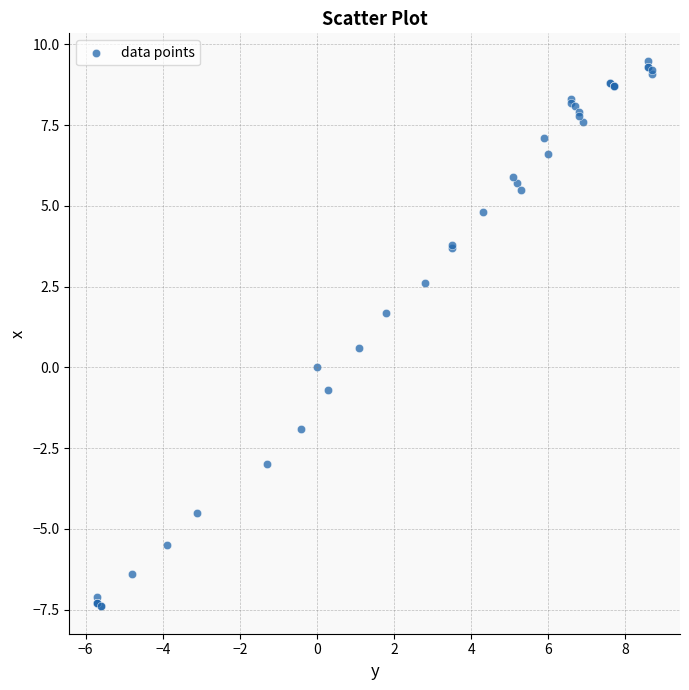

What Y value in the scatter plot is closest to 1?

0.6